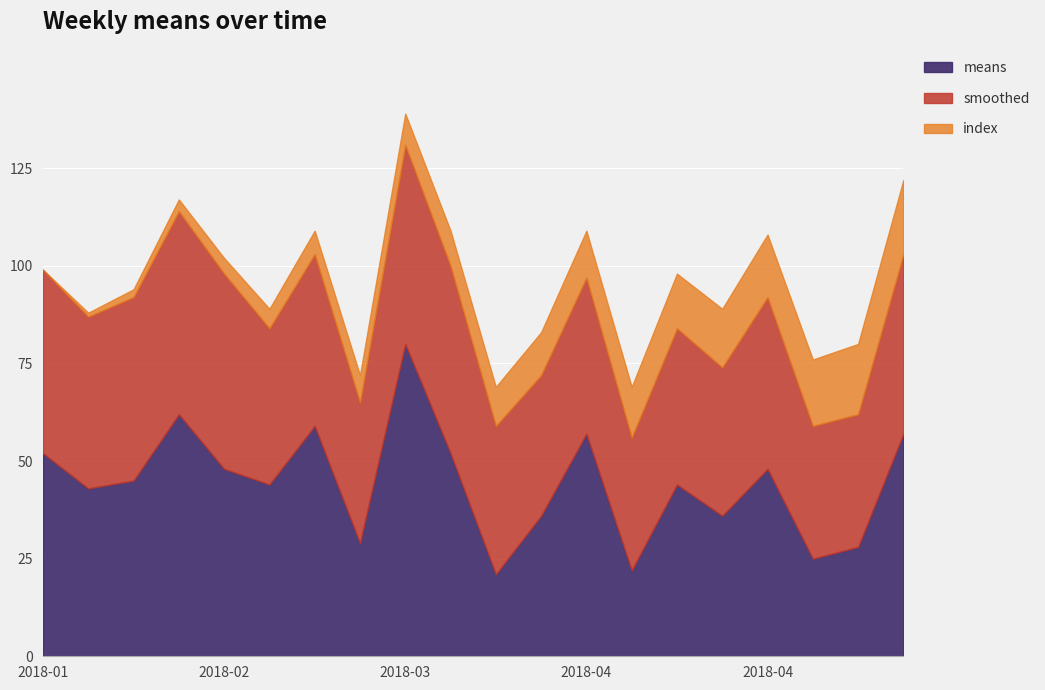

Where does the smoothed series first go above 44?

2018-01-07